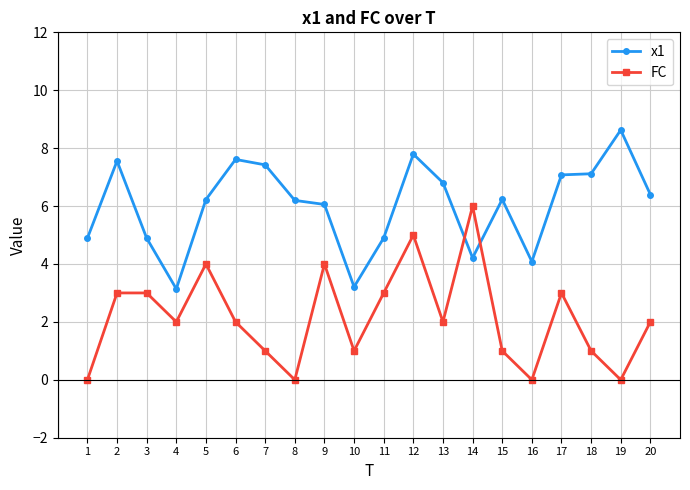

What value does the x1 series have at 16?

4.1